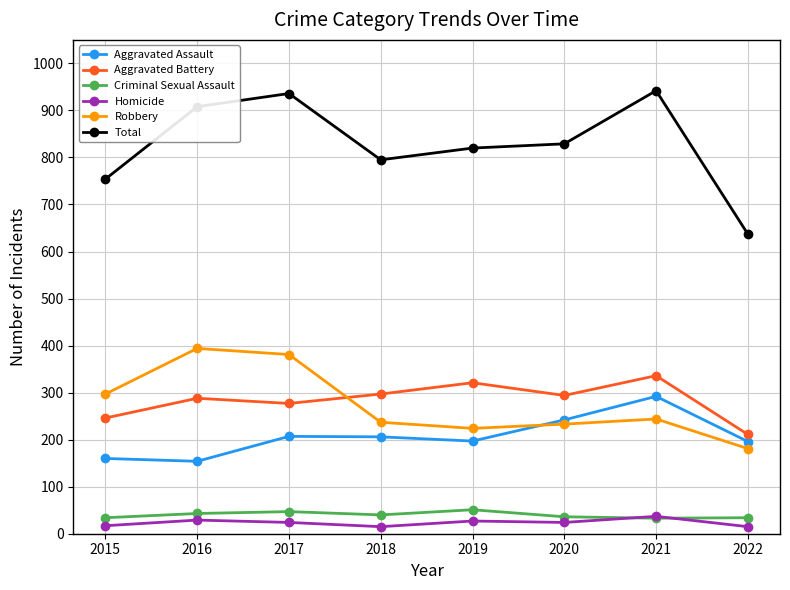

The Aggravated Assault series shows 197 at 2019. True or false?

True